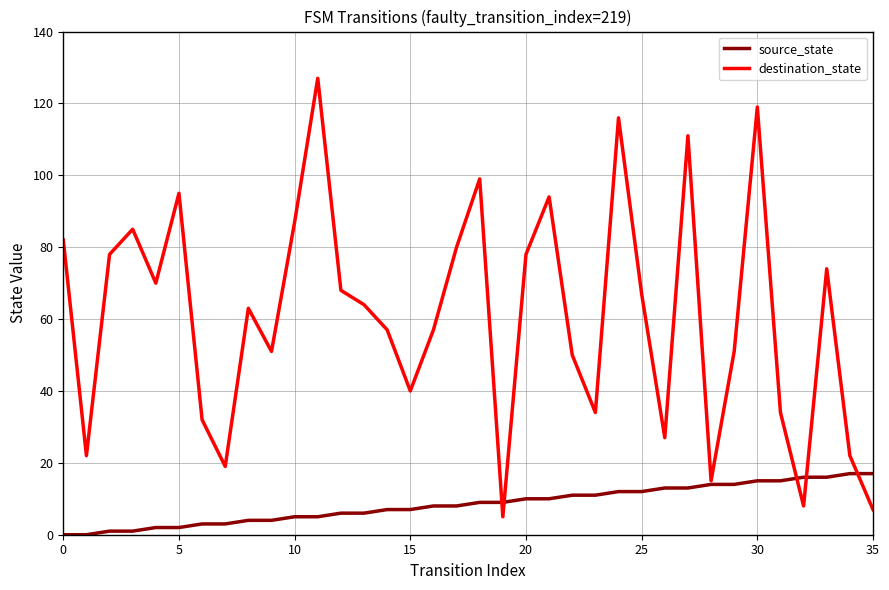

List the series in order of their peak value, highest first.

destination_state, source_state